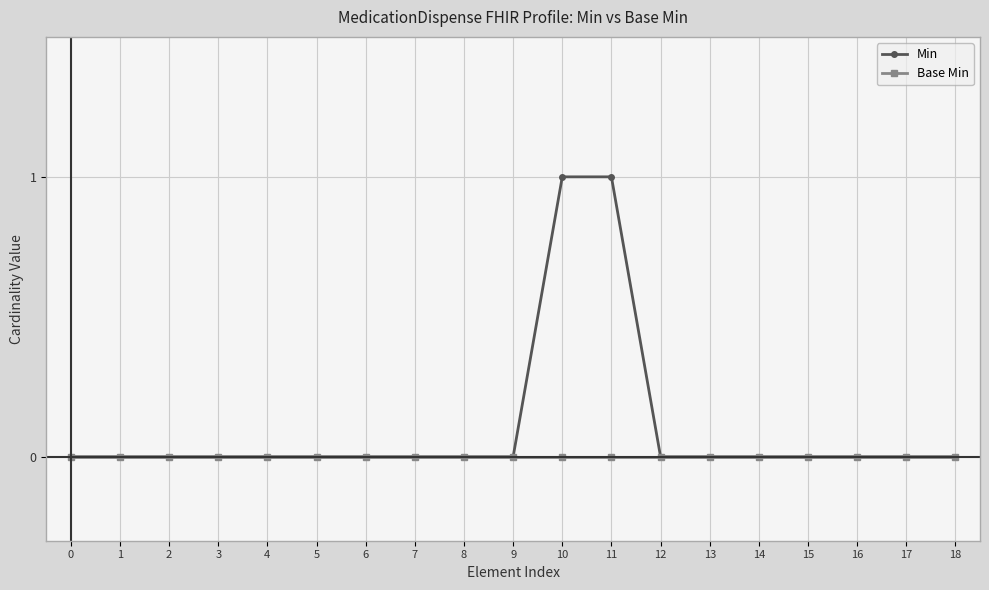

Which series has the largest total across all categories?

Min